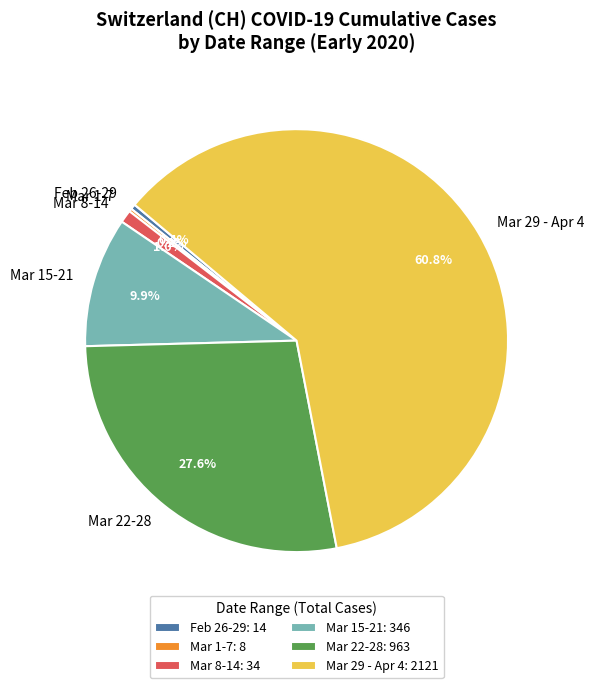

Between Mar 29 - Apr 4 and Mar 8-14, which is larger?

Mar 29 - Apr 4